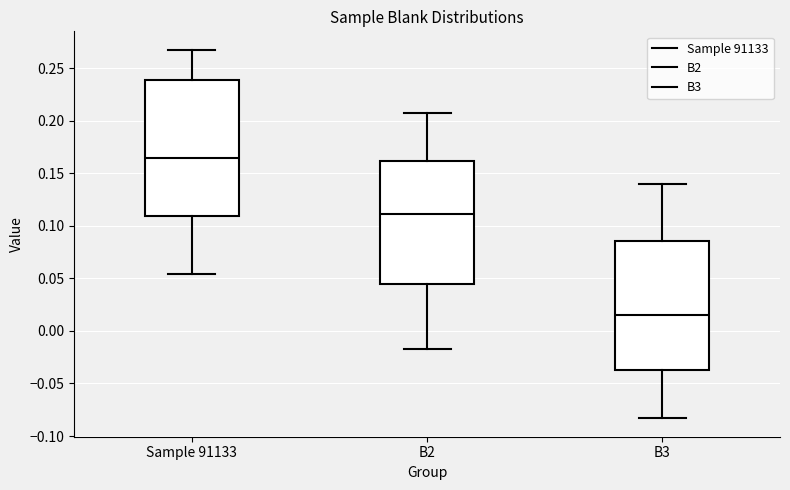

Comparing the boxes themselves (not the whiskers), which one is the tallest?

Sample 91133